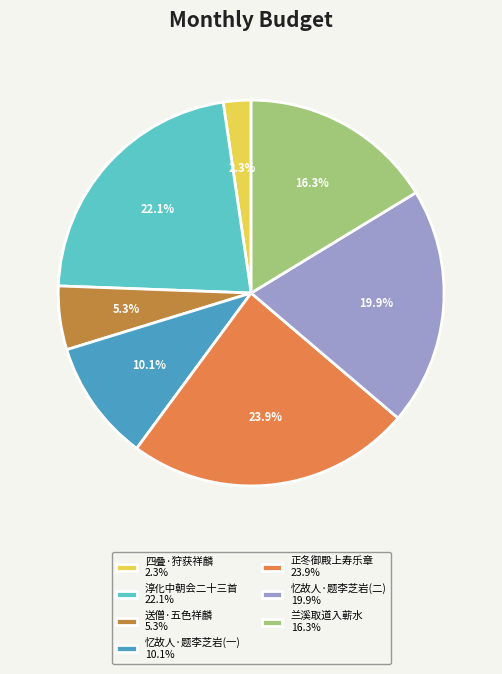

Which category has the smallest portion of the pie?

四叠·狩获祥麟 2.3%